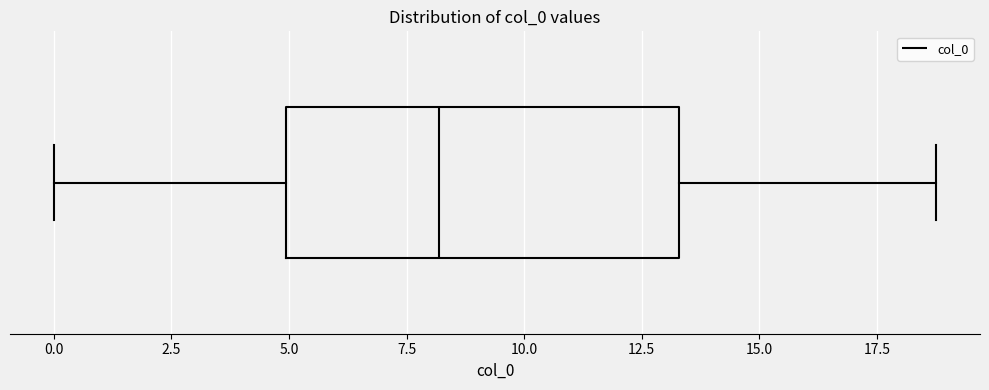

Transcribe this box plot: give where the median line is, the range the box spans, and where the two whiskers end, as read against the x-axis. The values are not printed on the chart, so give them approximately, as read against the axis.

median 8.0, box 5.0 to 13.5, whiskers 0.0 to 19.0